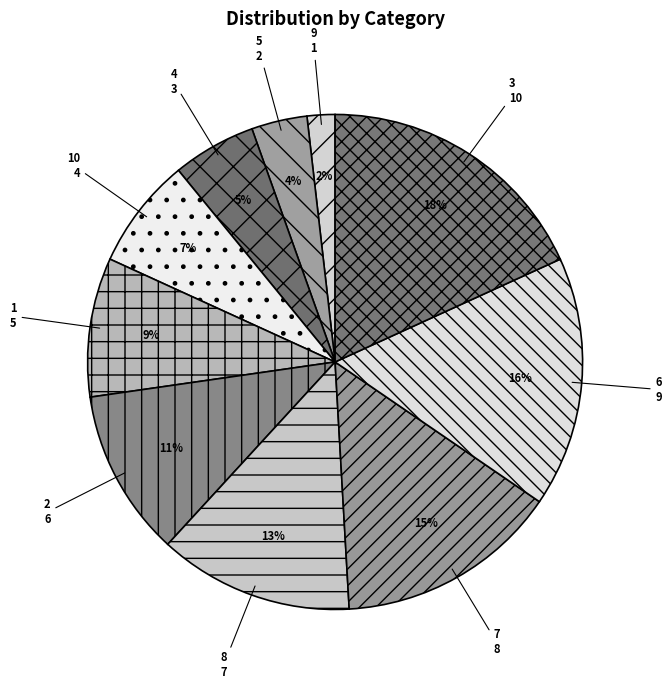

Approximately how many times larger is the value at 1 compared to 2?

0.8